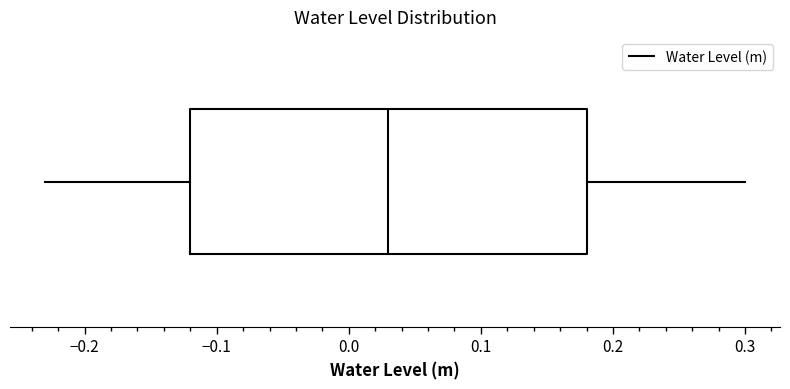

Read this box plot against the x-axis: the position of the median line, the range covered by the box, and the ends of both whiskers. The values are not printed on the chart, so give them approximately, as read against the axis.

median 0.03, box -0.12 to 0.18, whiskers -0.23 to 0.30